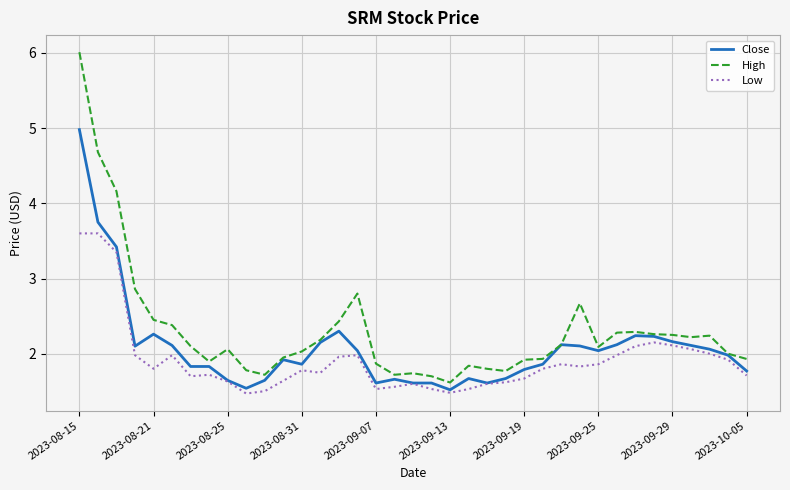

Which series has the largest total across all categories?

High